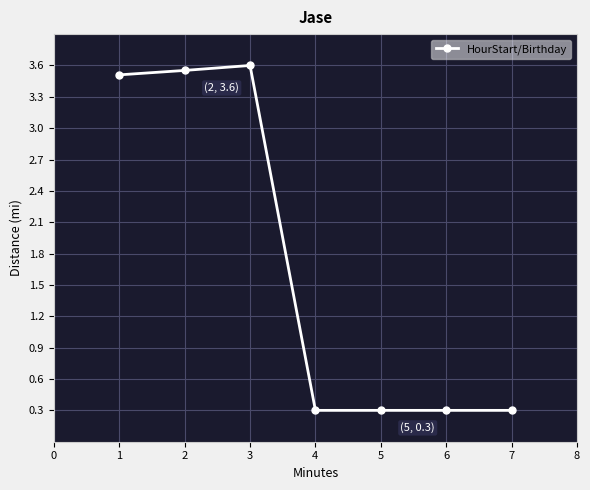

True or false: the data has more than 0 interior local peaks.

True